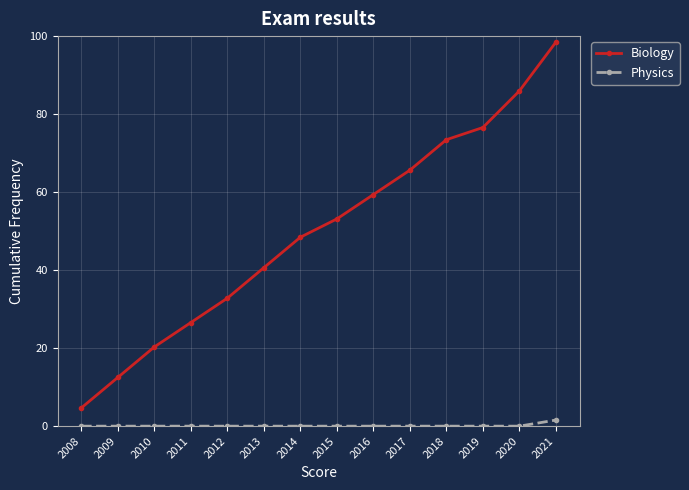

True or false: Physics and Biology intersect in this chart.

False